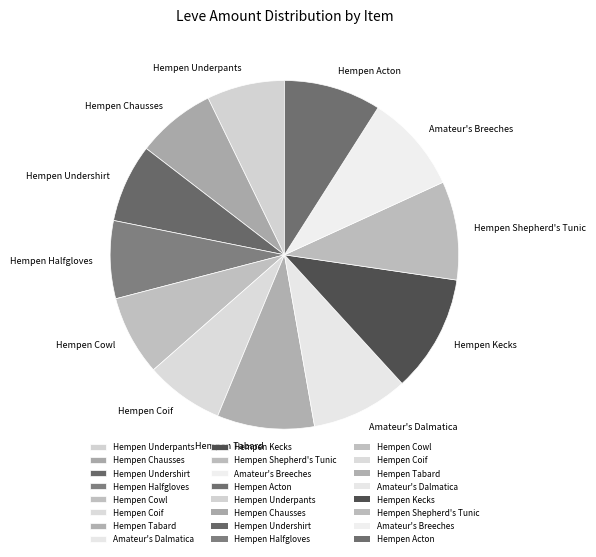

Do Hempen Undershirt and Hempen Halfgloves together represent more than half of the pie?

No